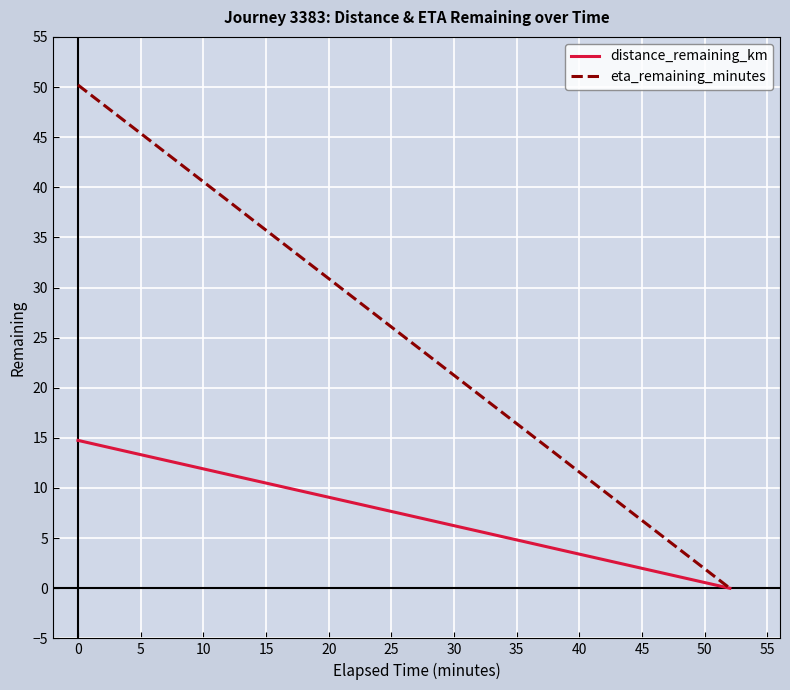

Rank the series by their average value, from highest to lowest.

eta_remaining_minutes, distance_remaining_km